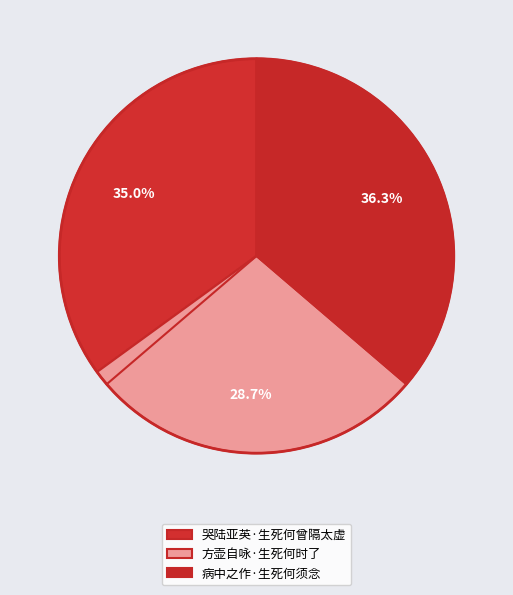

Which has a higher value, 病中之作·生死何须念 or 哭陆亚英·生死何曾隔太虚?

病中之作·生死何须念